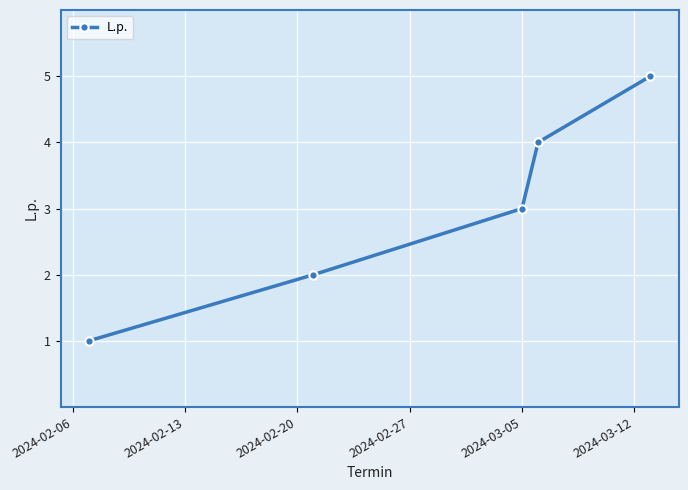

What is the average value?

3